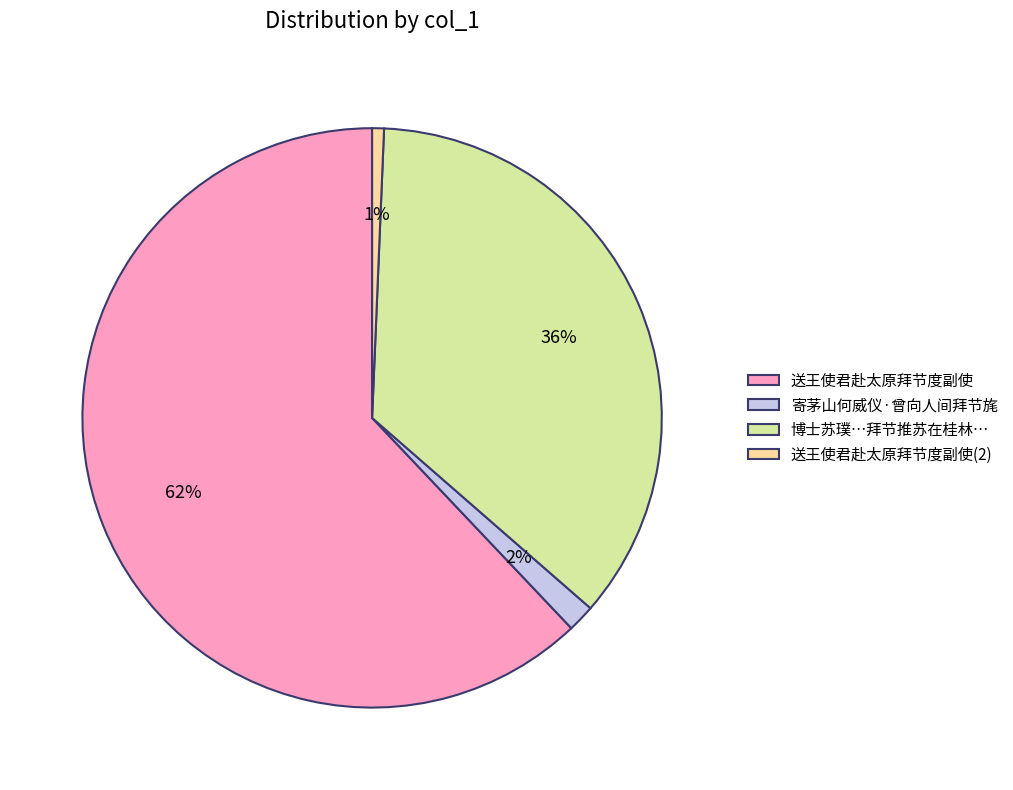

Combined, do 送王使君赴太原拜节度副使(2) and 寄茅山何威仪·曾向人间拜节旄 account for over 50%?

No